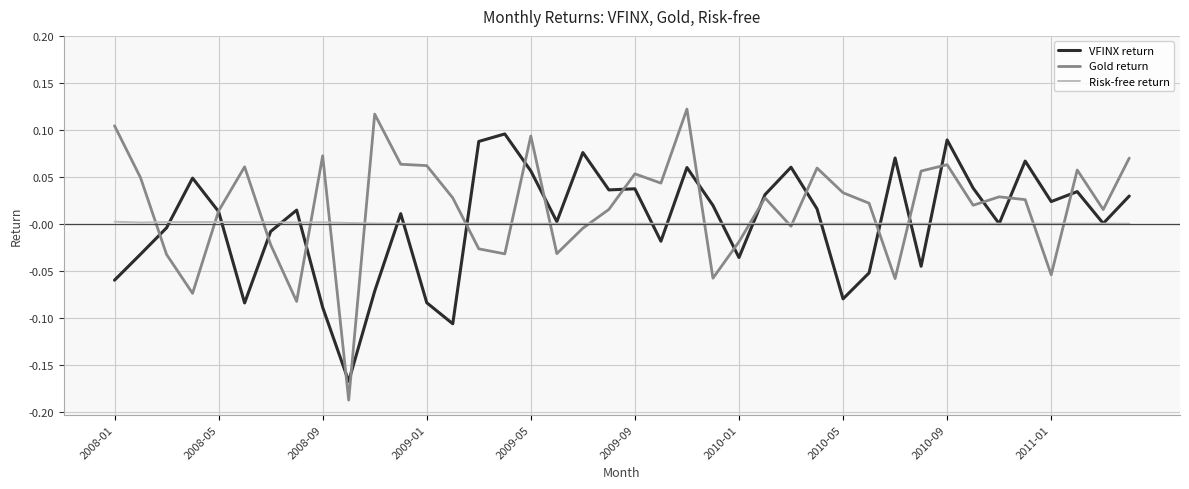

Which series has the widest spread of values?

Gold return